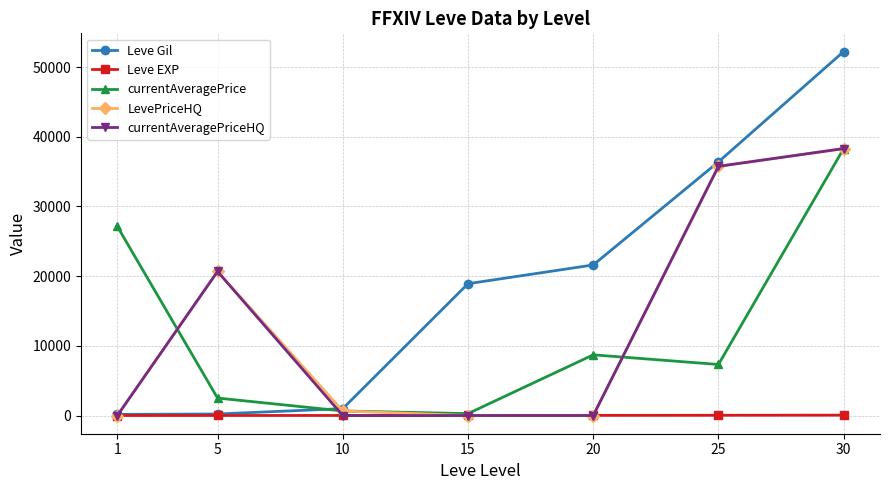

True or false: currentAveragePriceHQ has more than 0 points higher than both neighbors.

True